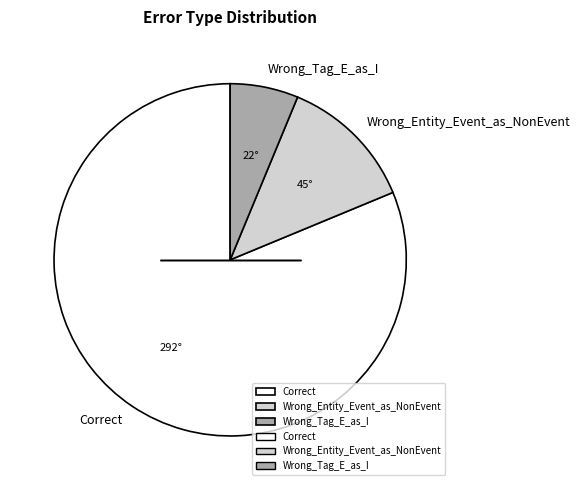

How many segments does this pie chart have?

3